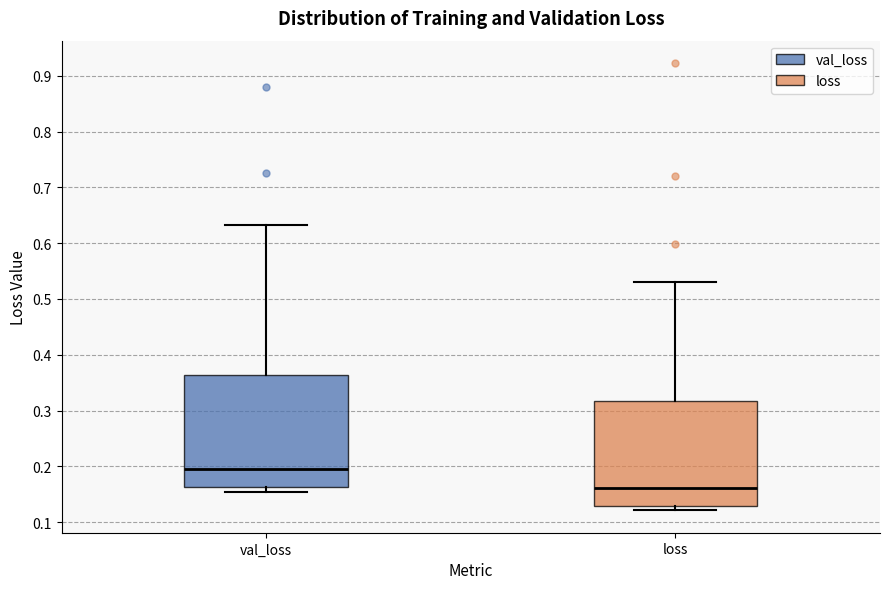

Reading left to right, transcribe this box plot: for each box, give where its median line is, the range the box spans, and where its two whiskers end, as read against the y-axis. The values are not printed on the chart, so give them approximately, as read against the axis.

val_loss: median 0.19, box 0.16 to 0.36, whiskers 0.15 to 0.63
loss: median 0.16, box 0.13 to 0.32, whiskers 0.12 to 0.53